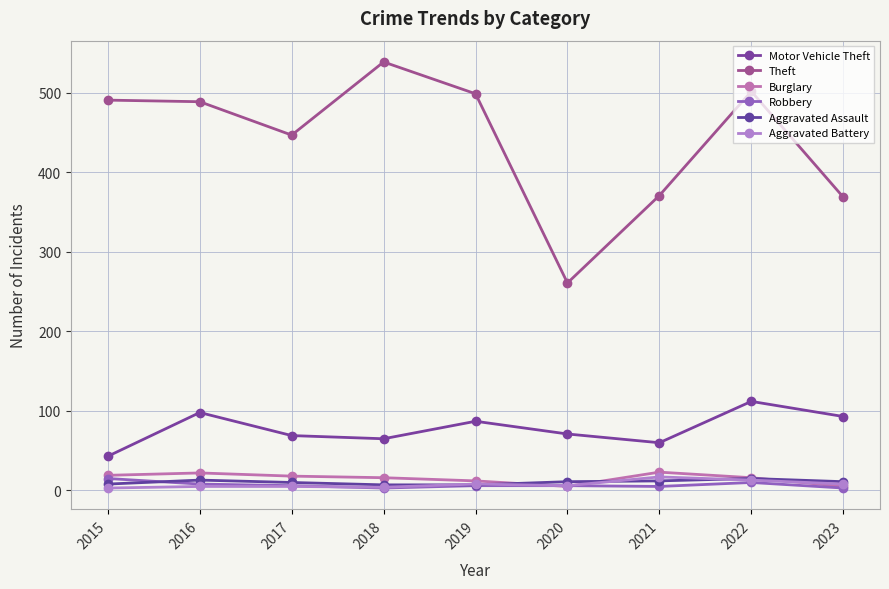

True or false: Aggravated Assault and Motor Vehicle Theft intersect in this chart.

False